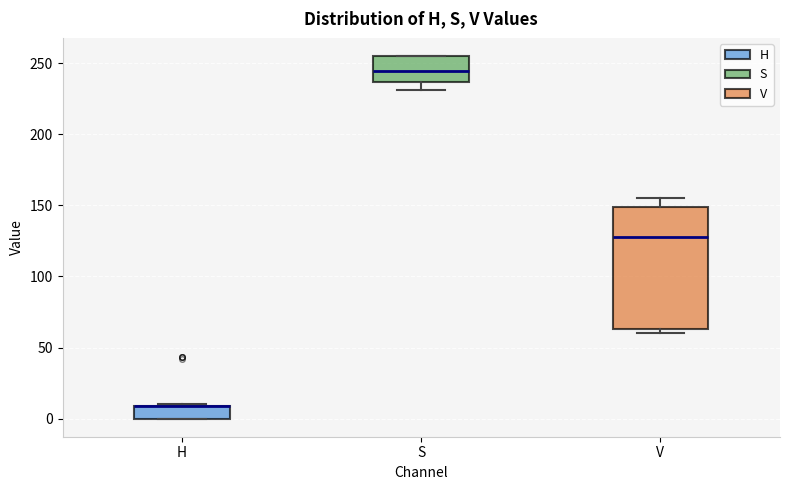

Reading left to right, transcribe this box plot: for each box, give where its median line is, the range the box spans, and where its two whiskers end, as read against the y-axis. The values are not printed on the chart, so give them approximately, as read against the axis.

H: median 10 (drawn on the box's upper edge), box 0 to 10, whiskers 0 to 10
S: median 245, box 235 to 255, whiskers 230 to 255
V: median 130, box 65 to 150, whiskers 60 to 155